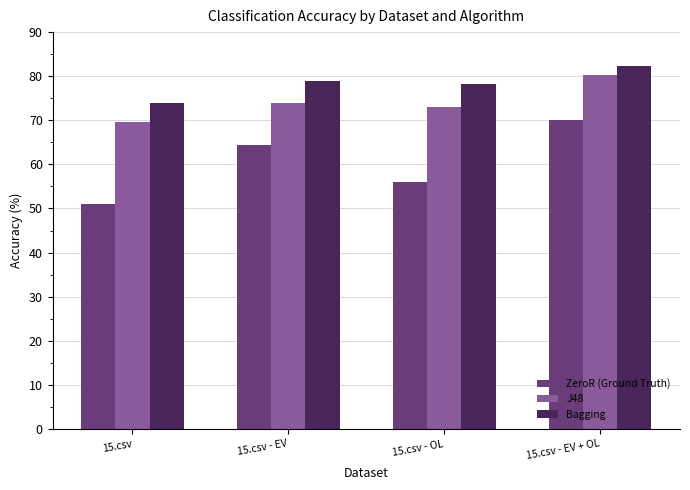

What position from the right is 15.csv - EV + OL?

1